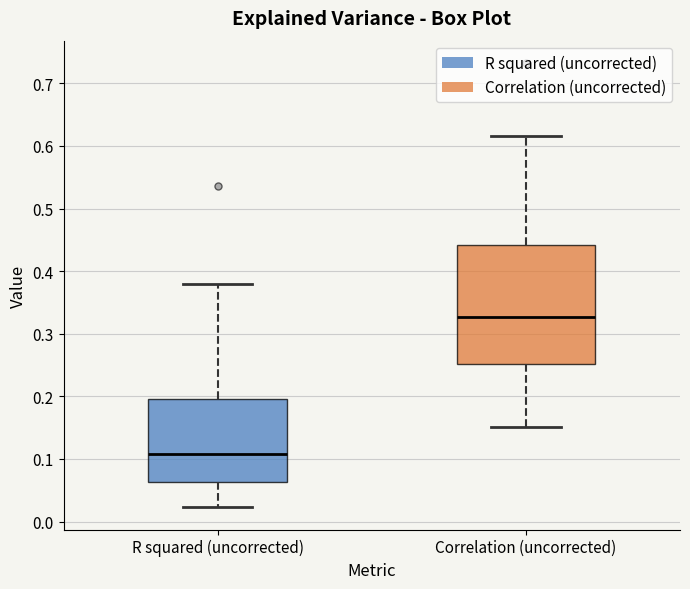

Which box has the highest median line?

Correlation (uncorrected)